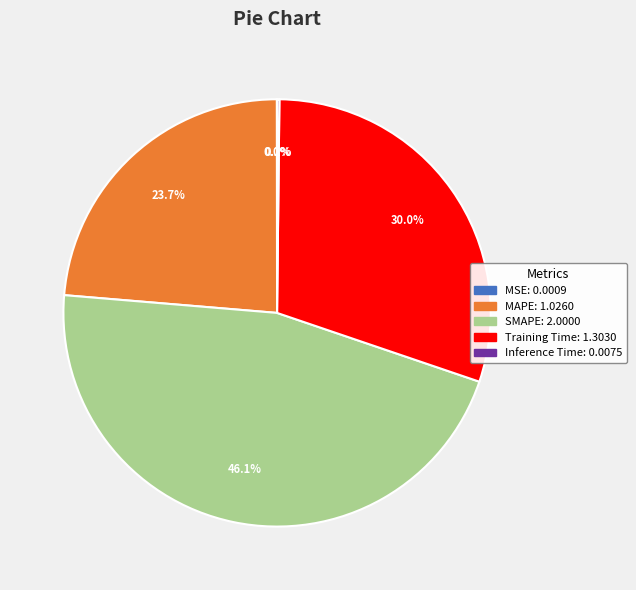

Which category has the biggest portion of the pie?

SMAPE